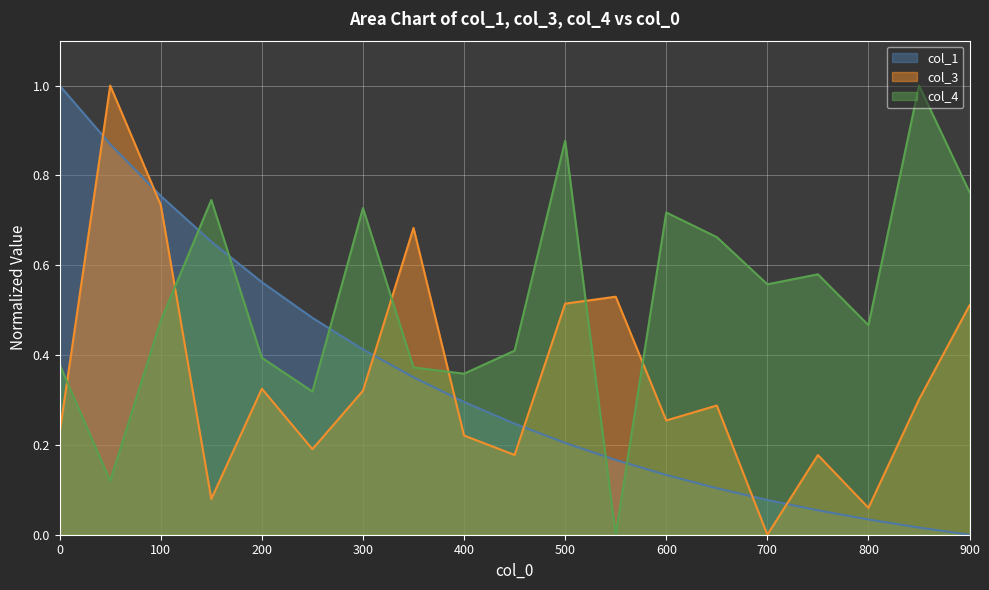

Read the col_1 value at 50.

0.9